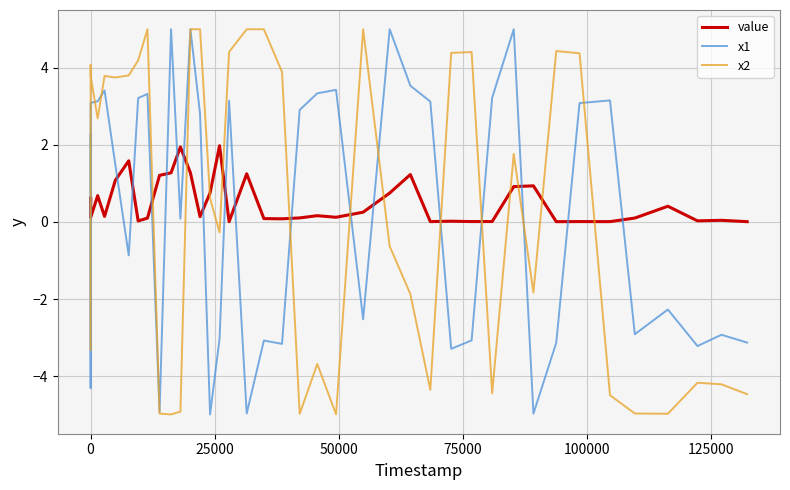

What is the smallest value displayed?

-5.0